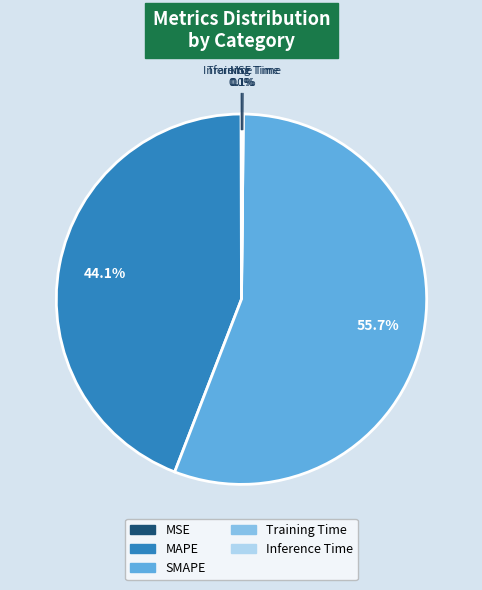

Which slice represents more than half of the pie?

SMAPE